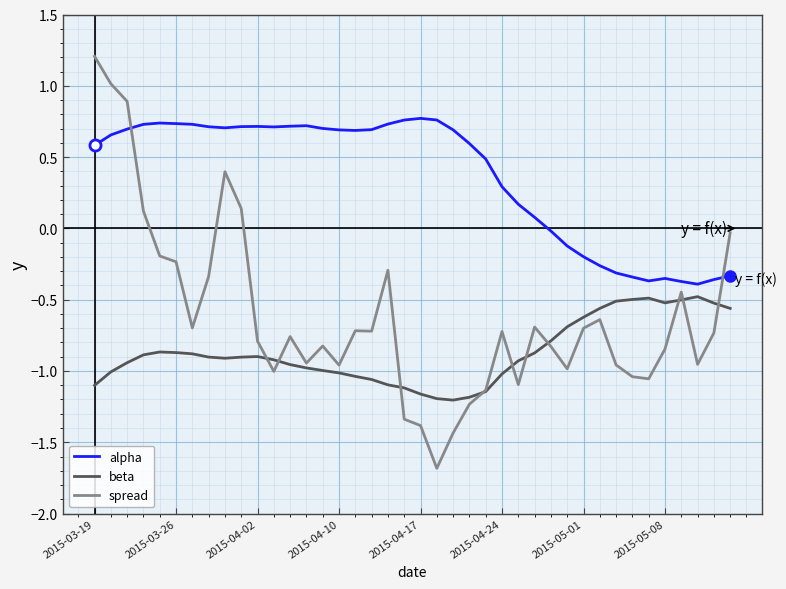

Rank the series by their average value, from lowest to highest.

beta, spread, alpha